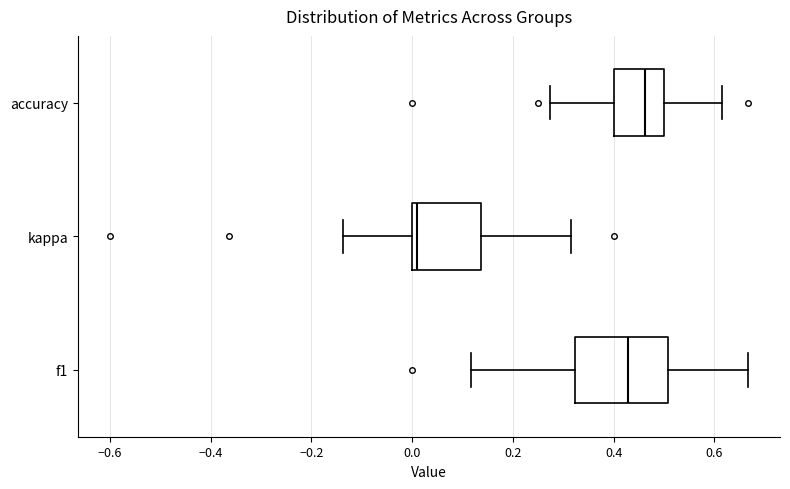

Which box has the furthest to the right median line?

accuracy